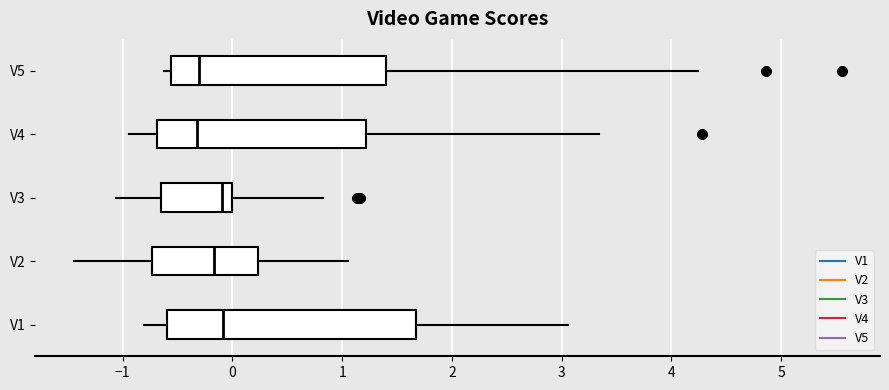

Reading bottom to top, read every box against the x-axis: the position of its median line, the range the box covers, and the ends of its whiskers. The values are not printed on the chart, so give them approximately, as read against the axis.

V1: median -0.1, box -0.6 to 1.7, whiskers -0.8 to 3.1
V2: median -0.2, box -0.7 to 0.2, whiskers -1.4 to 1.1
V3: median -0.1, box -0.7 to 0.0, whiskers -1.1 to 0.8
V4: median -0.3, box -0.7 to 1.2, whiskers -0.9 to 3.3
V5: median -0.3, box -0.6 to 1.4, whiskers -0.6 (just left of the box's left edge) to 4.2